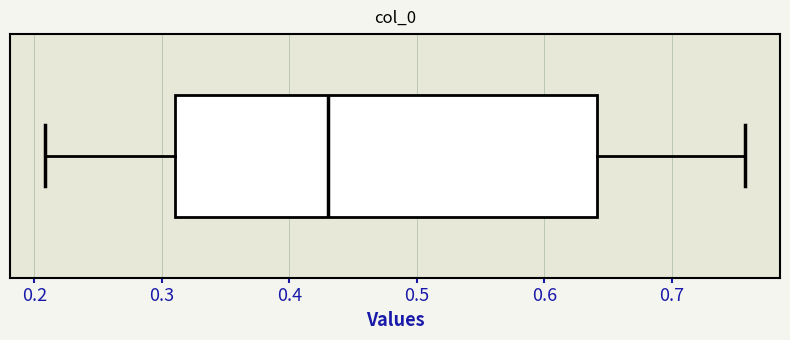

Read this box plot against the x-axis: the position of the median line, the range covered by the box, and the ends of both whiskers. The values are not printed on the chart, so give them approximately, as read against the axis.

median 0.43, box 0.31 to 0.64, whiskers 0.21 to 0.76